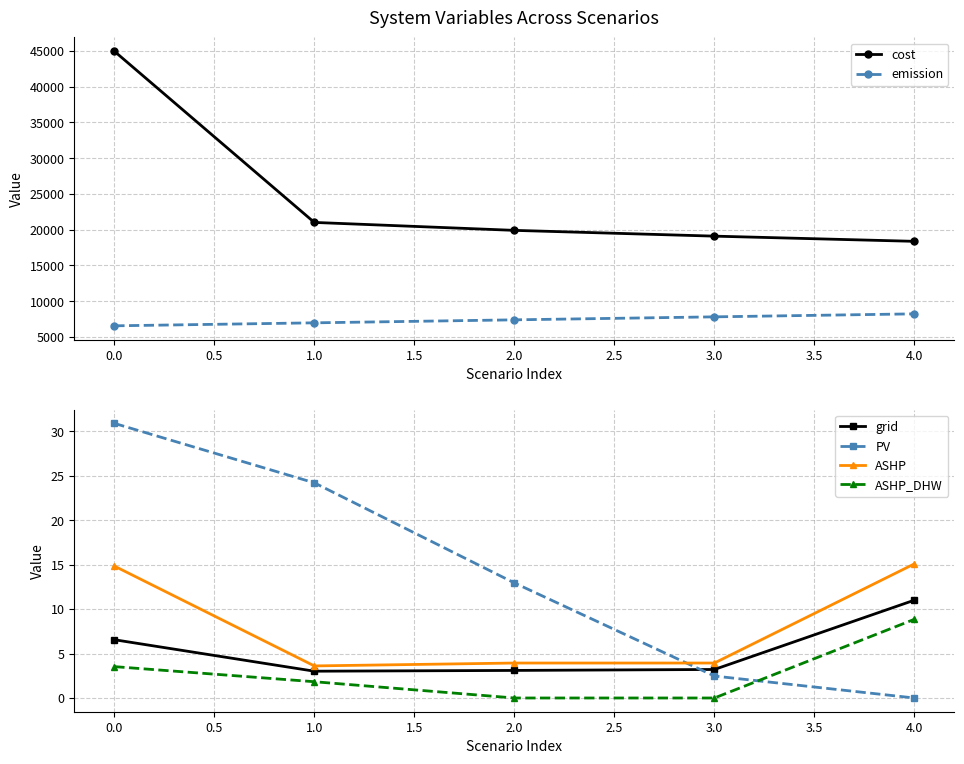

True or false: ASHP_DHW and grid cross at least once.

False